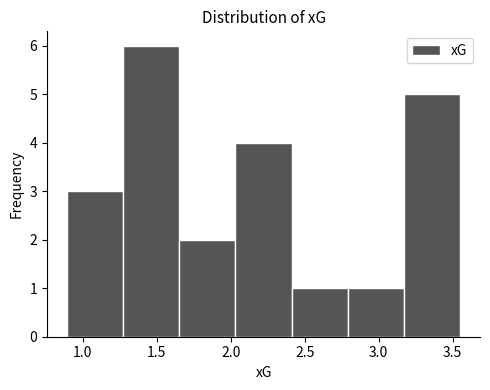

Which range on the x-axis has the tallest bar?

1.25 to 1.65